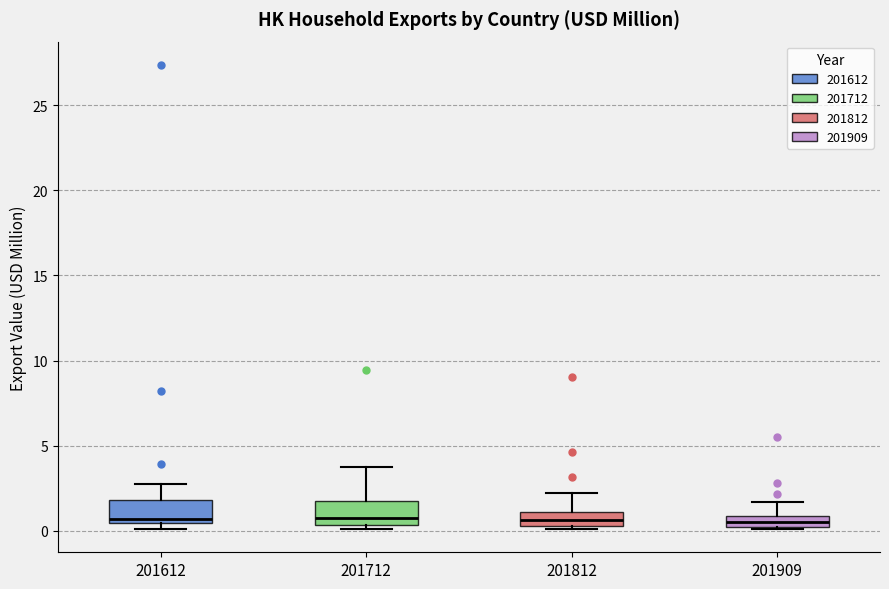

Where does the upper whisker of the box at x = 201612 end on the y-axis? The values are not printed on the chart, so give them approximately, as read against the axis.

2.5